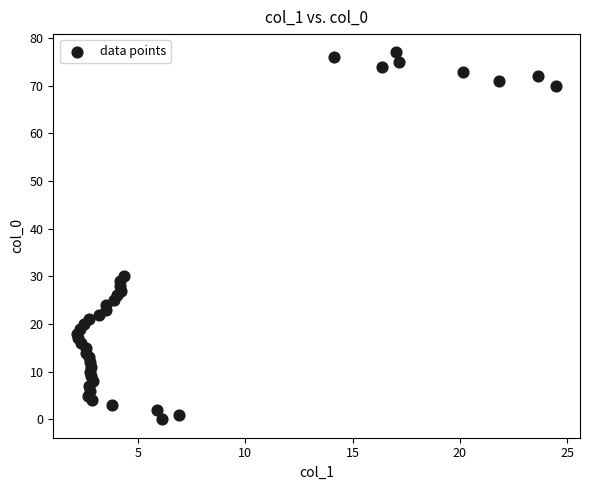

What is the range of Y values (max minus min)?

77